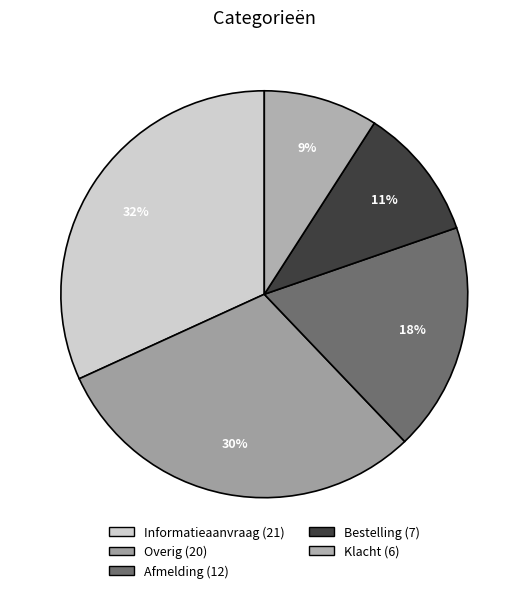

Combined, what portion of the pie is Afmelding and Bestelling?

28.8%